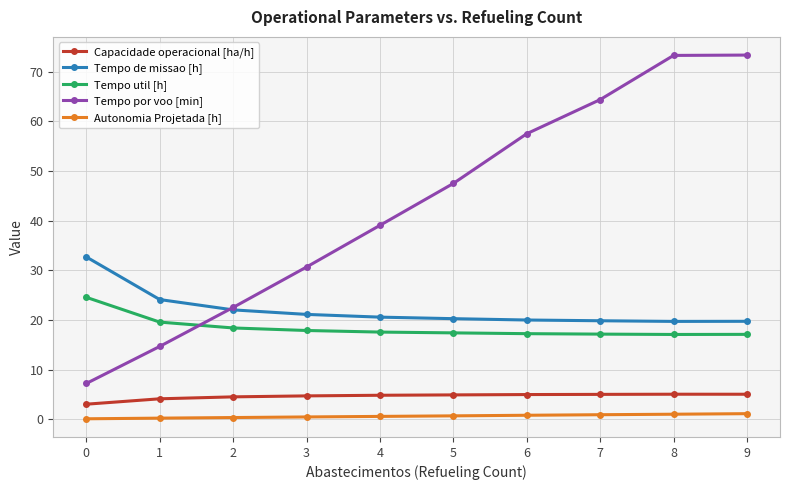

Is the value of Tempo de missao [h] at 6 greater than the value of Tempo util [h] at 9?

Yes